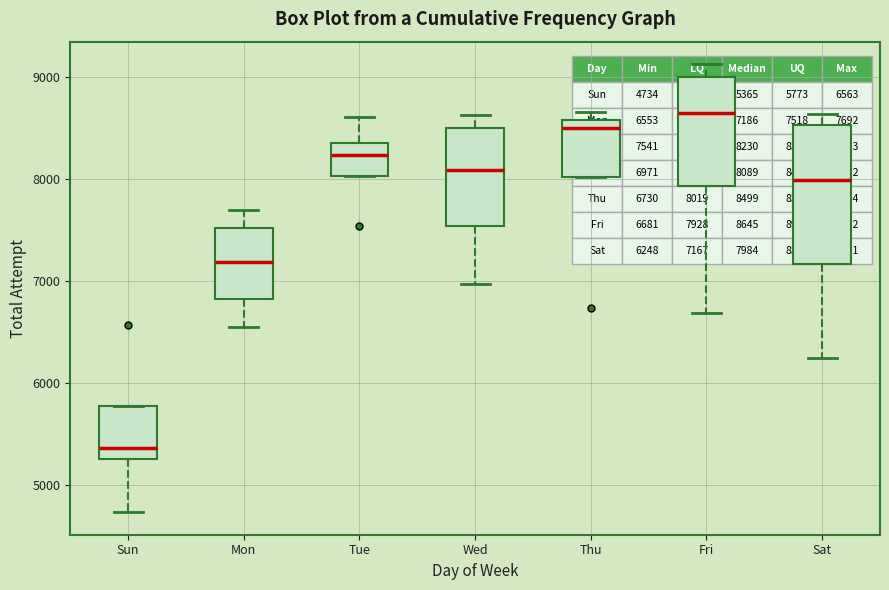

Which box is the tallest, from its lower edge to its upper edge?

Sat